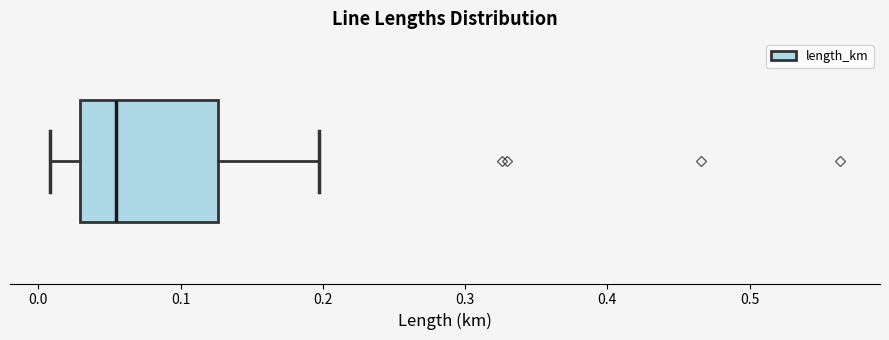

Transcribe this box plot: give where the median line is, the range the box spans, and where the two whiskers end, as read against the x-axis. The values are not printed on the chart, so give them approximately, as read against the axis.

median 0.05, box 0.03 to 0.13, whiskers 0.01 to 0.20